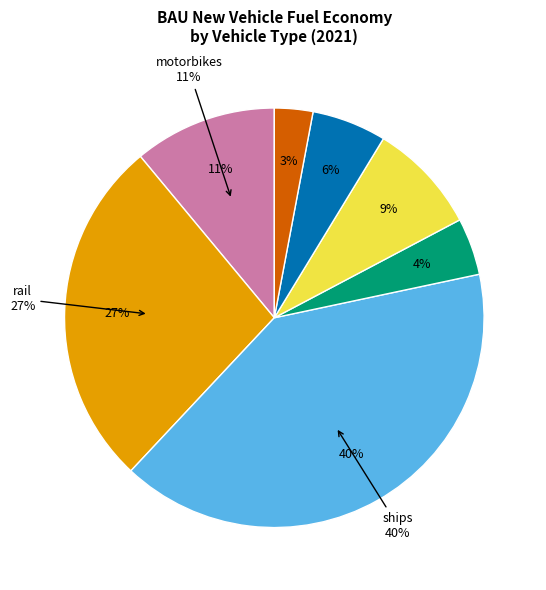

Rank the categories by value from lowest to highest.

LDVs psgr, aircraft, HDVs frgt, HDVs psgr, motorbikes, rail, ships